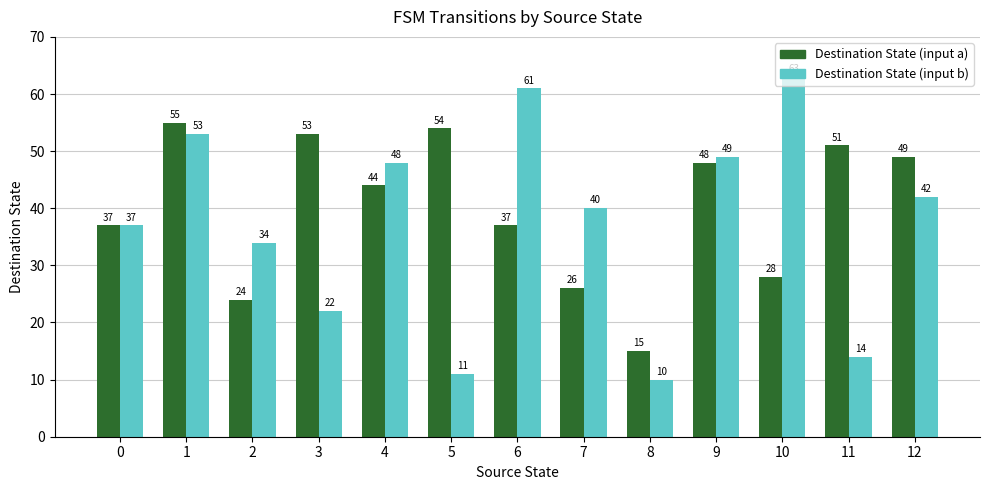

Rank the series by their maximum value, from highest to lowest.

Destination State (input b), Destination State (input a)